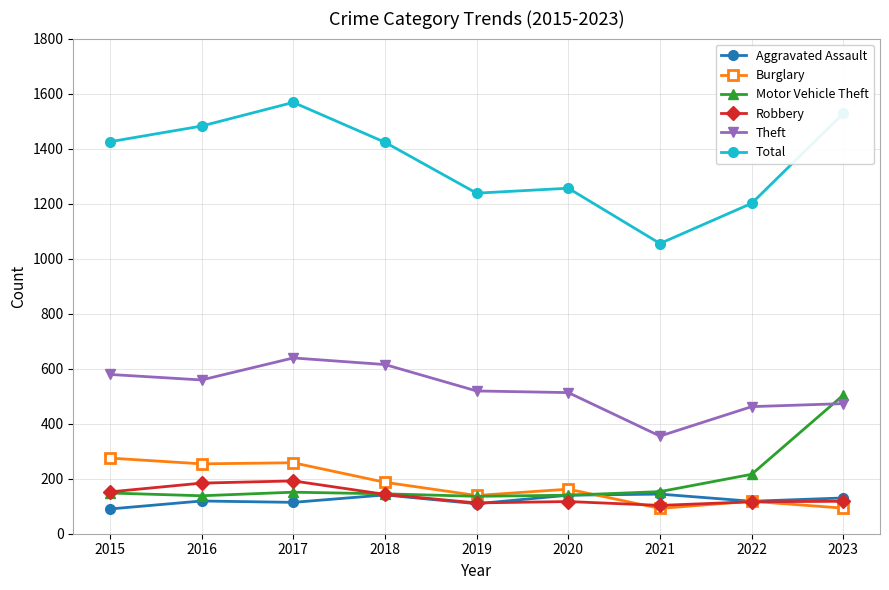

Is it true that Motor Vehicle Theft equals 251 at 2018?

False